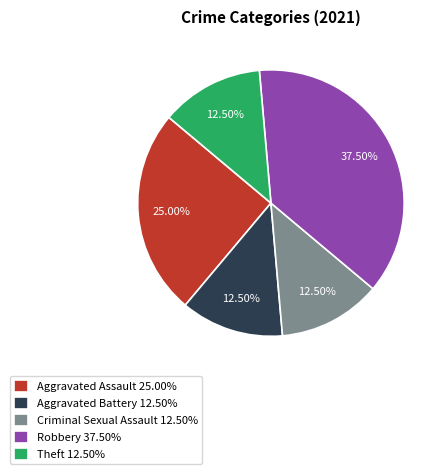

What is the total percentage of Theft and Aggravated Assault?

37.5%